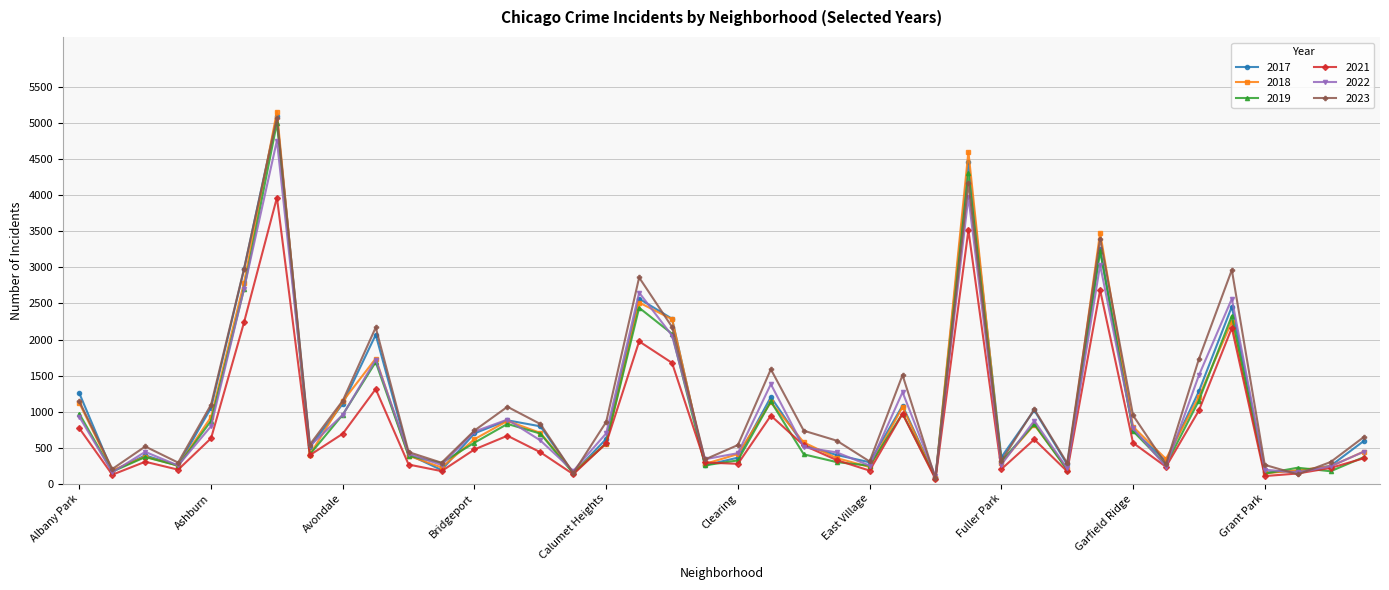

True or false: 2022 has more than 1 points higher than both neighbors.

True